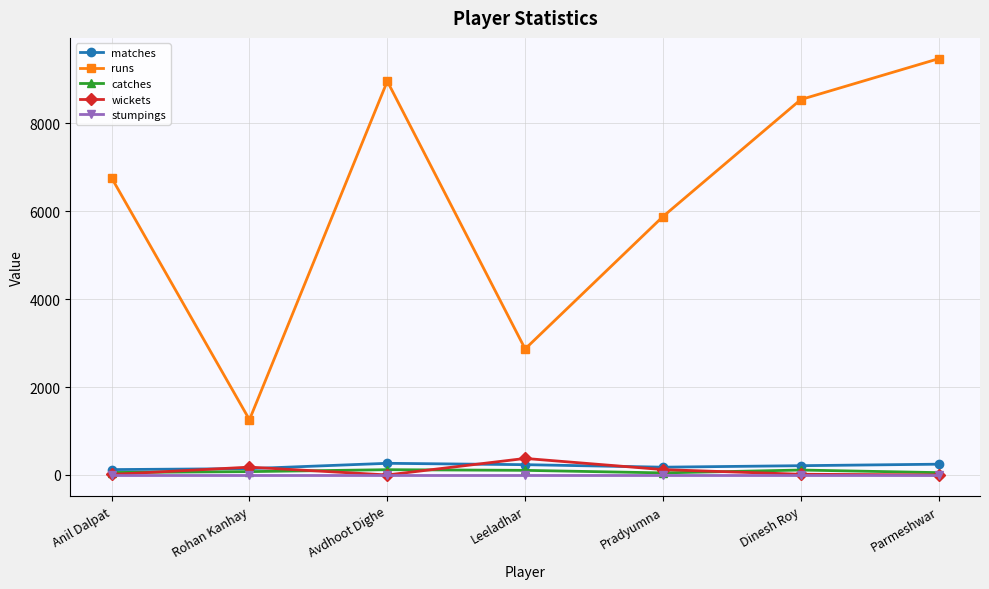

Which series changed the most between Rohan Kanhay and Pradyumna?

runs